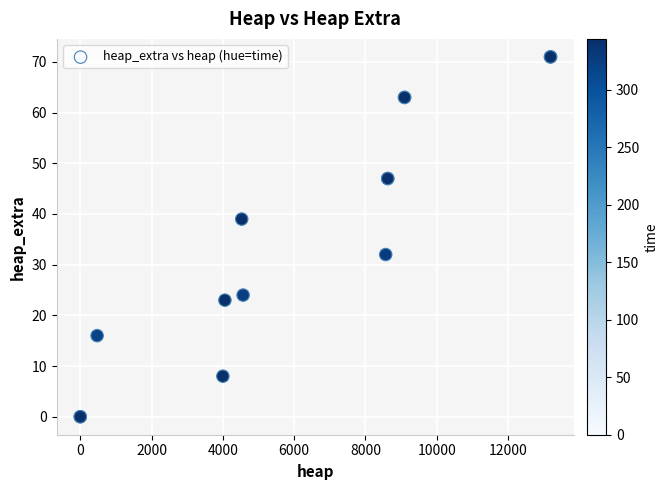

What Y value in the scatter plot is closest to 35?

32